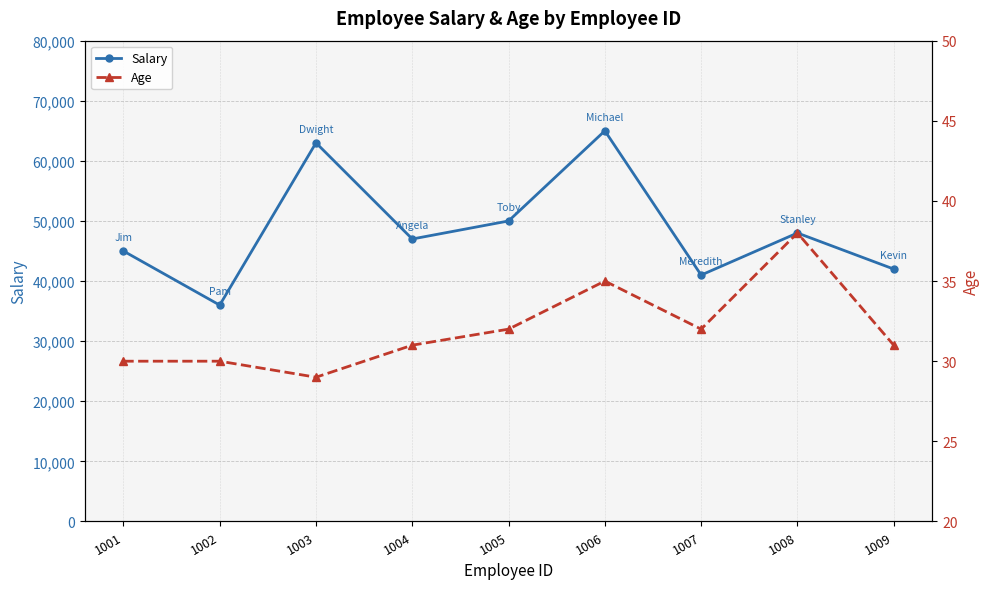

What are all the series names shown in the legend?

Salary, Age